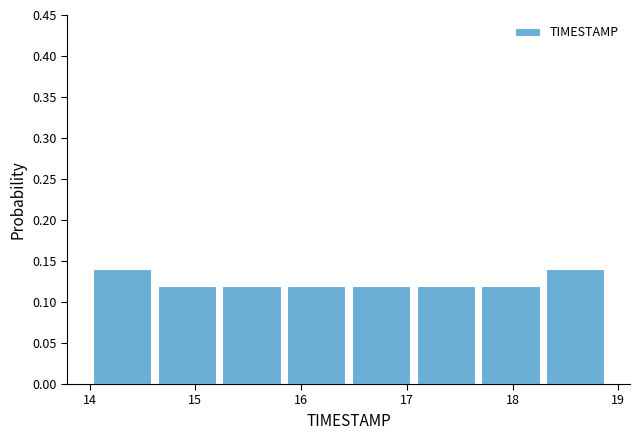

Reading left to right, list every bar in this chart as the range it spans on the x-axis followed by its height. Neither the bar edges nor the heights are printed on the chart, so give them approximately, as read against the axes.

14.0 to 14.6: 0.14
14.6 to 15.2: 0.12
15.2 to 15.8: 0.12
15.8 to 16.5: 0.12
16.5 to 17.1: 0.12
17.1 to 17.7: 0.12
17.7 to 18.3: 0.12
18.3 to 18.9: 0.14